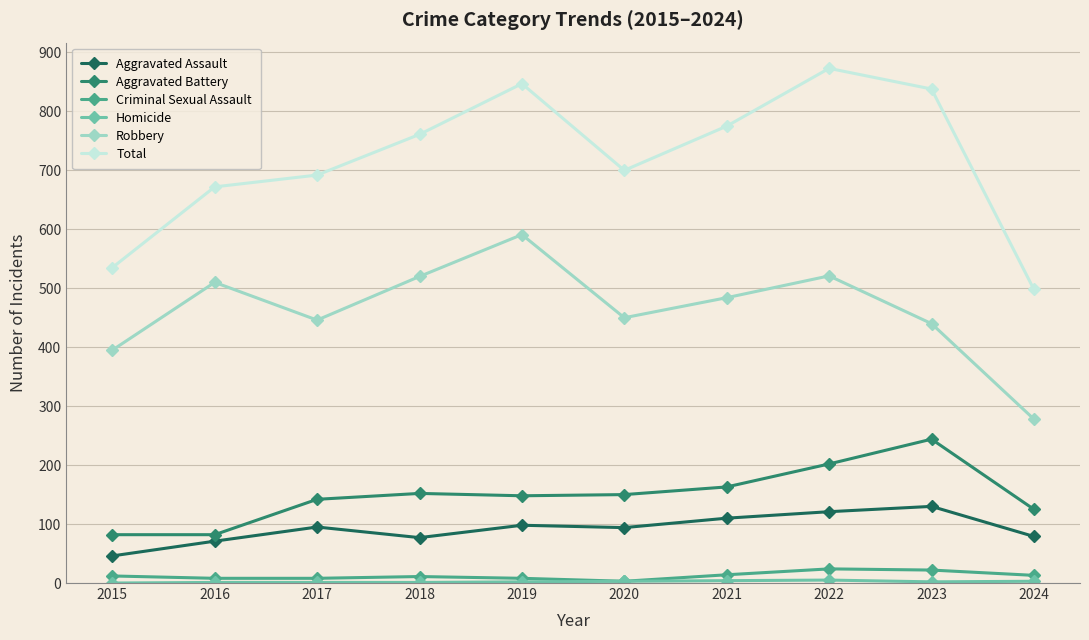

Is the value of Criminal Sexual Assault at 2019 greater than the value of Total at 2020?

No